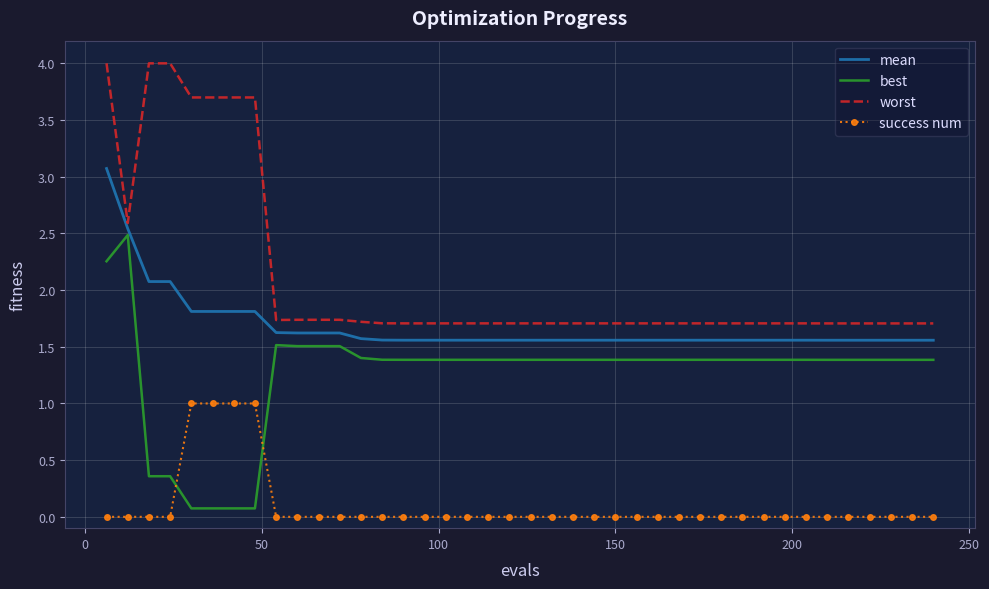

What is the highest value of the success num series?

1.0